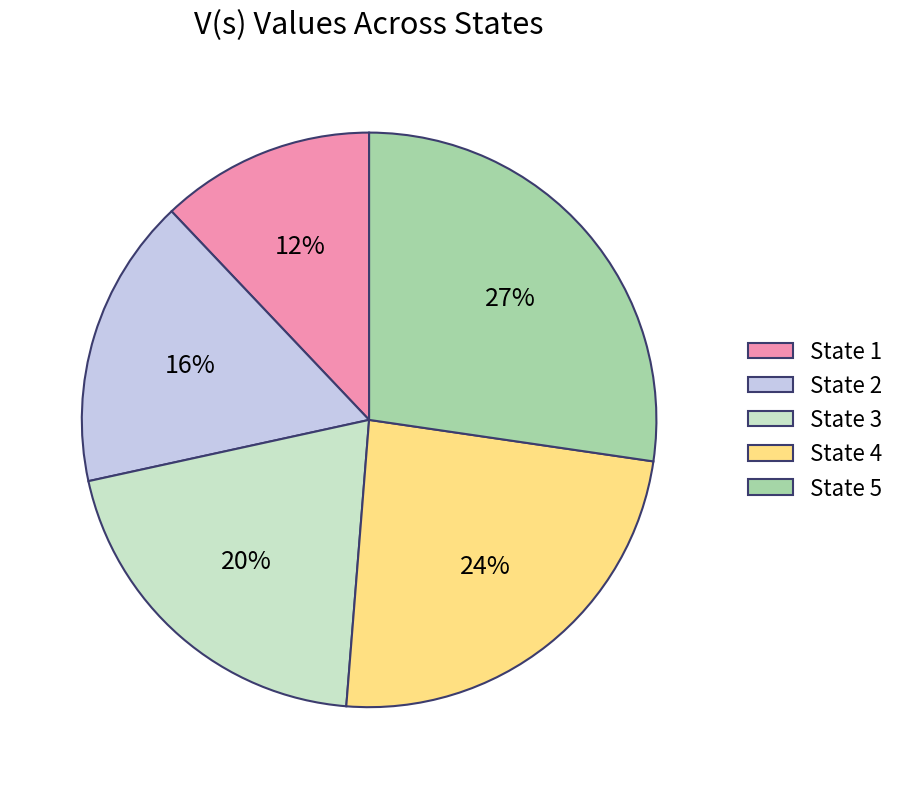

How many slices are in this pie chart?

5